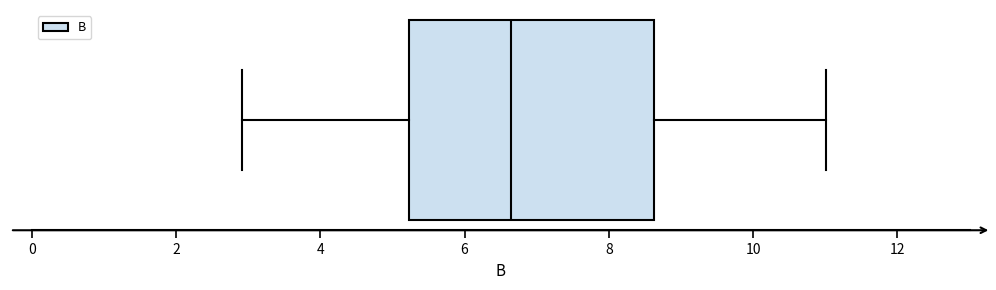

Transcribe this box plot: give where the median line is, the range the box spans, and where the two whiskers end, as read against the x-axis. The values are not printed on the chart, so give them approximately, as read against the axis.

median 6.6, box 5.2 to 8.6, whiskers 3.0 to 11.0